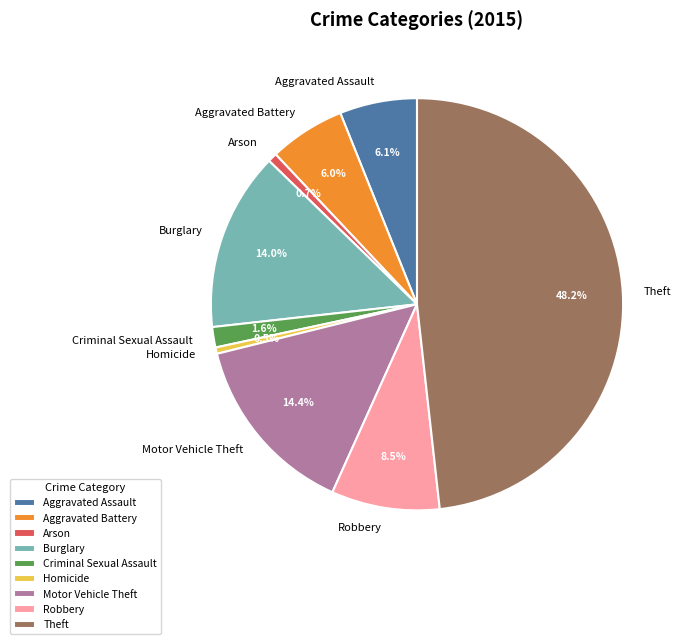

Is the sum of Motor Vehicle Theft and Robbery greater than half?

No